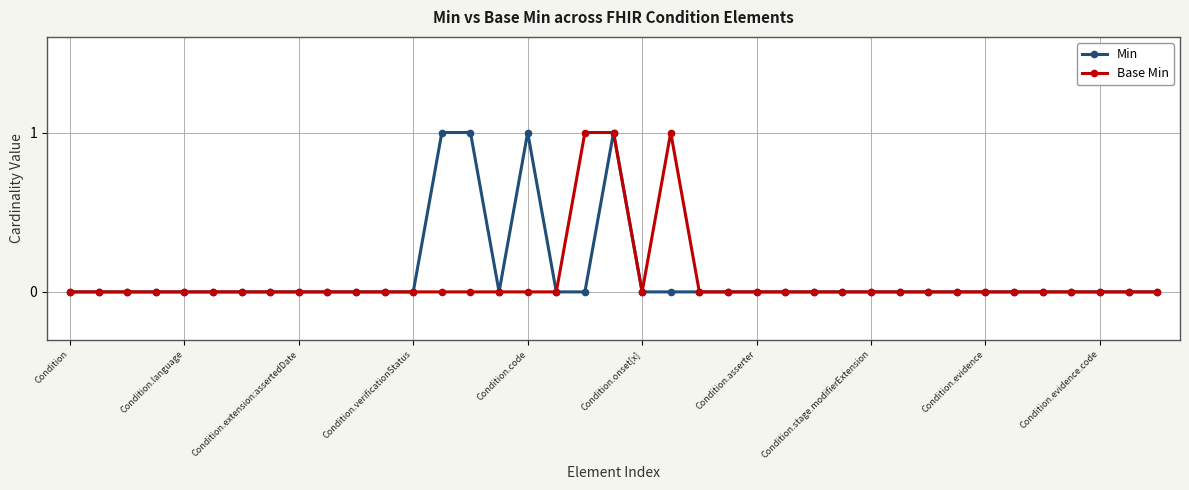

What are all the series names shown in the legend?

Min, Base Min